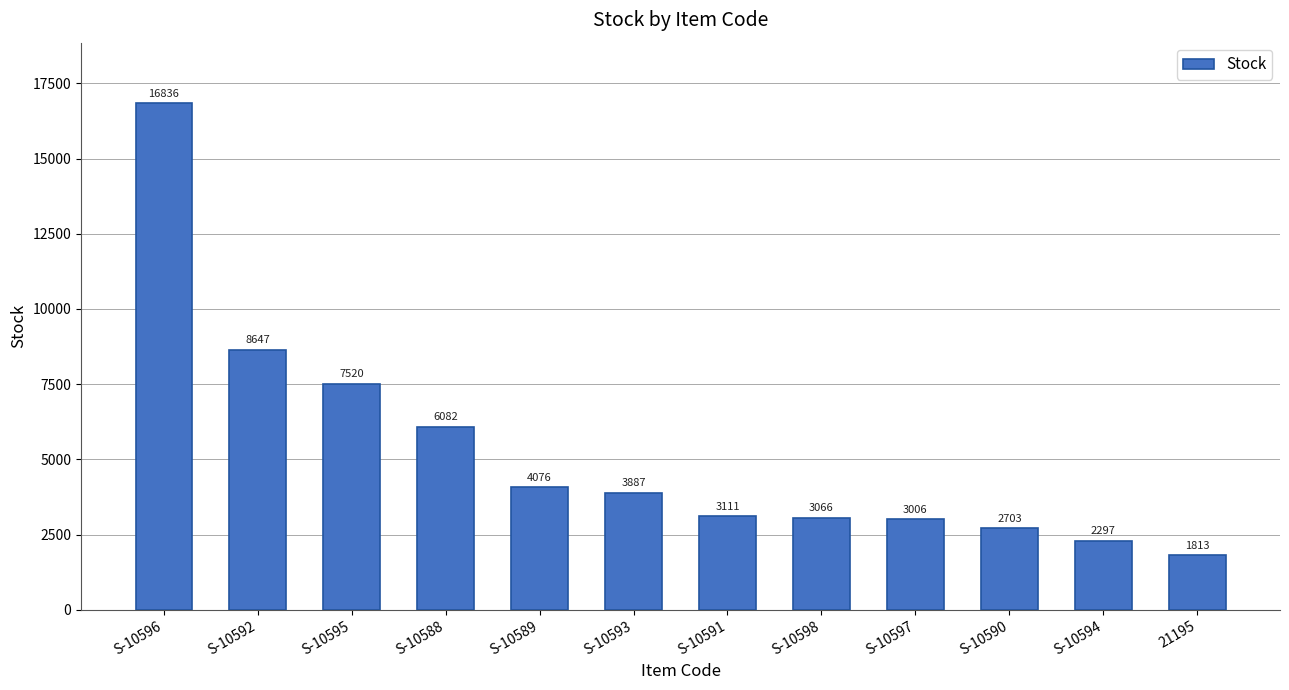

List the labels in order of value, largest first.

S-10596, S-10592, S-10595, S-10588, S-10589, S-10593, S-10591, S-10598, S-10597, S-10590, S-10594, 21195